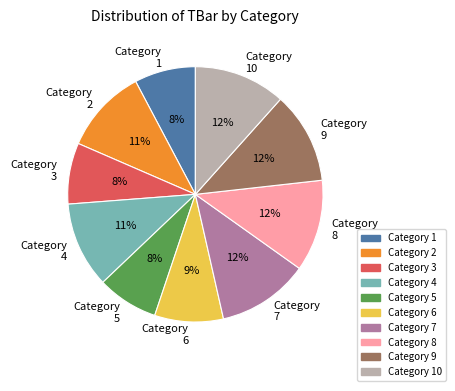

Approximately how many times larger is the value at Category 1 compared to Category 6?

0.9